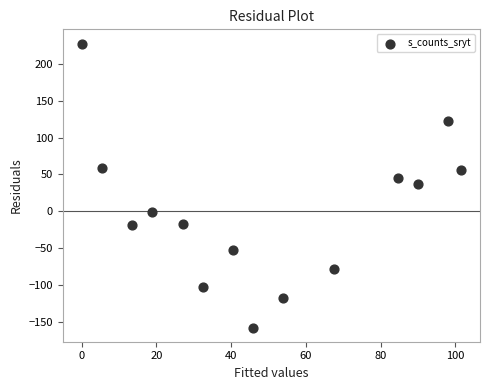

What is the range of Y values (max minus min)?

385.9